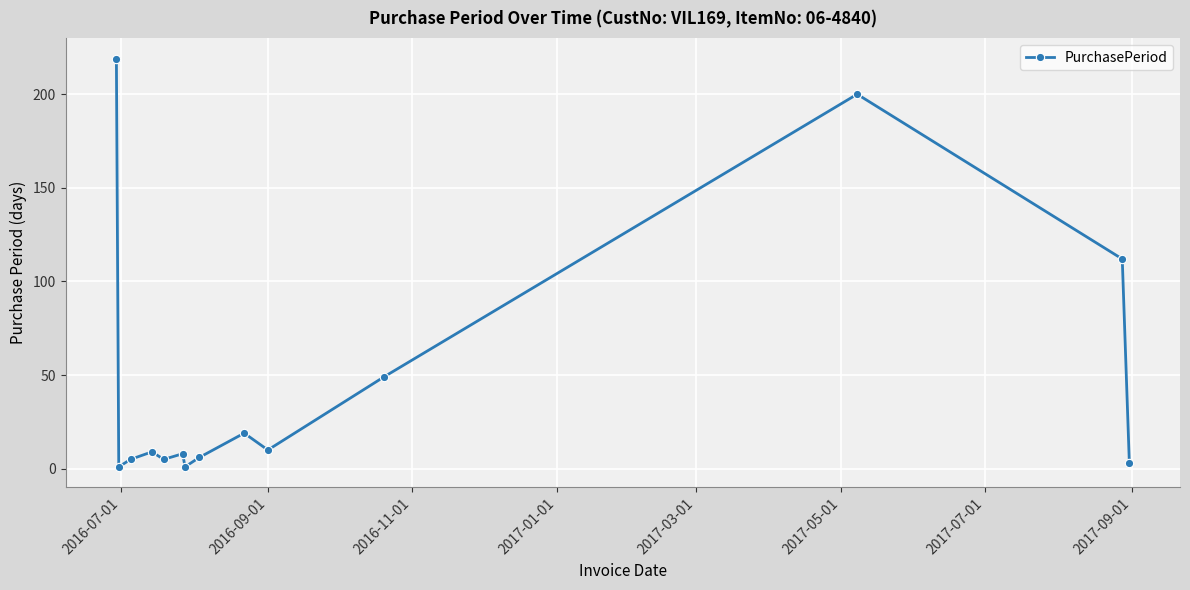

What is the value of the 8th point from the left?

6